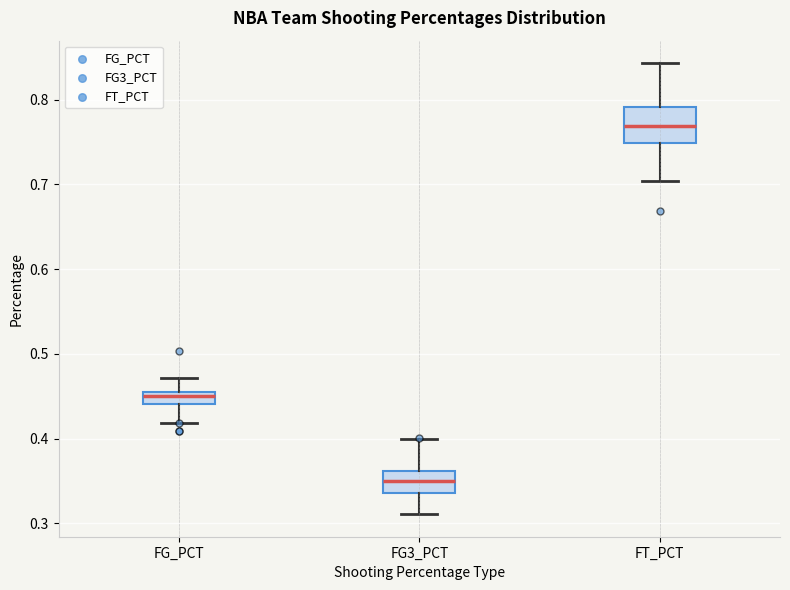

Where is the upper edge of the box for FG_PCT on the y-axis? The values are not printed on the chart, so give them approximately, as read against the axis.

0.46